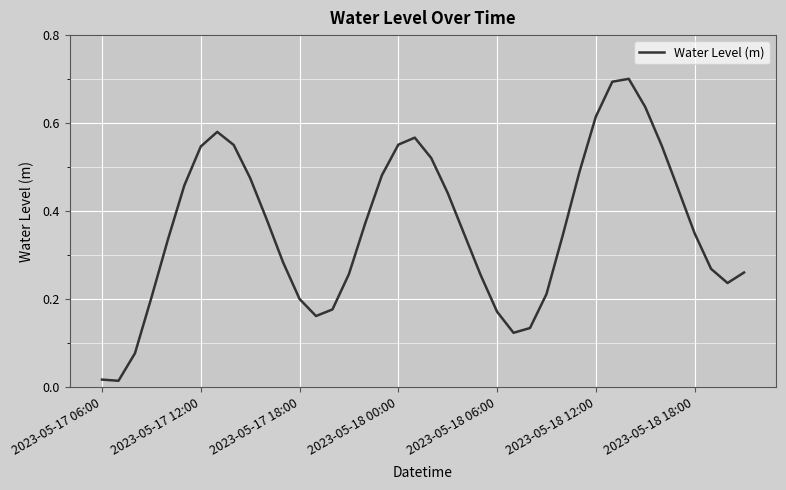

Count the number of data series in this chart.

1